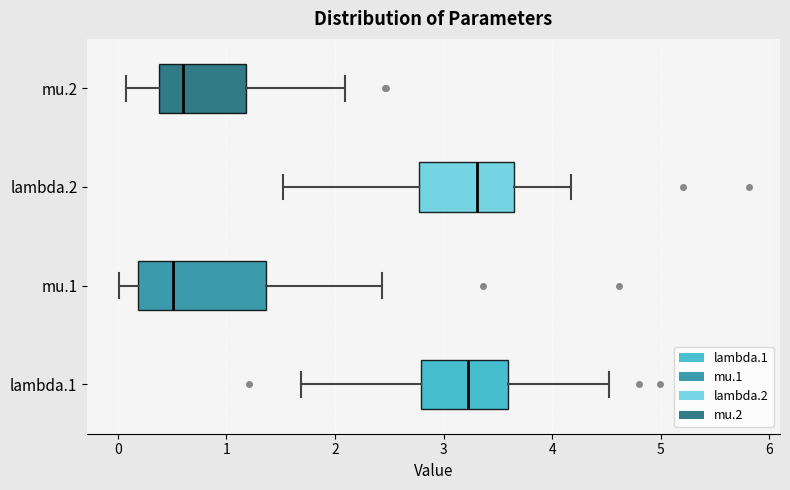

Reading bottom to top, read every box against the x-axis: the position of its median line, the range the box covers, and the ends of its whiskers. The values are not printed on the chart, so give them approximately, as read against the axis.

lambda.1: median 3.2, box 2.8 to 3.6, whiskers 1.7 to 4.5
mu.1: median 0.5, box 0.2 to 1.4, whiskers 0.0 to 2.4
lambda.2: median 3.3, box 2.8 to 3.6, whiskers 1.5 to 4.2
mu.2: median 0.6, box 0.4 to 1.2, whiskers 0.1 to 2.1